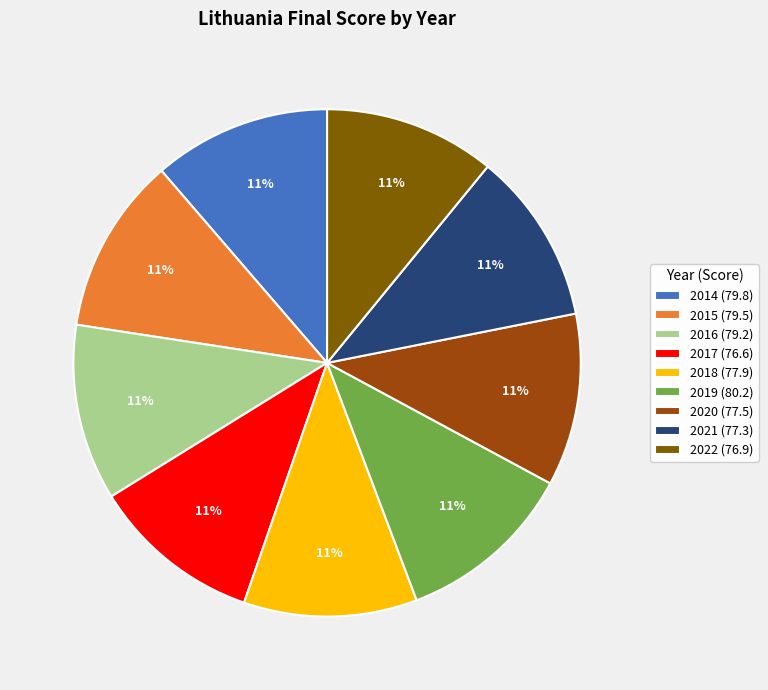

To the nearest percent, what percentage of the pie is 2015 (79.5)?

11%